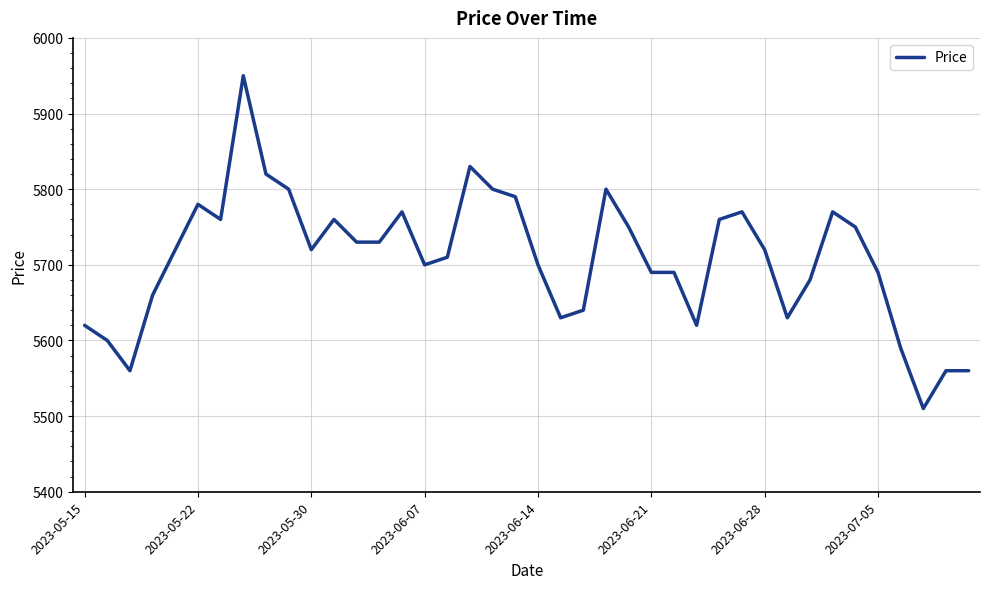

What is the maximum value shown in the chart?

5950